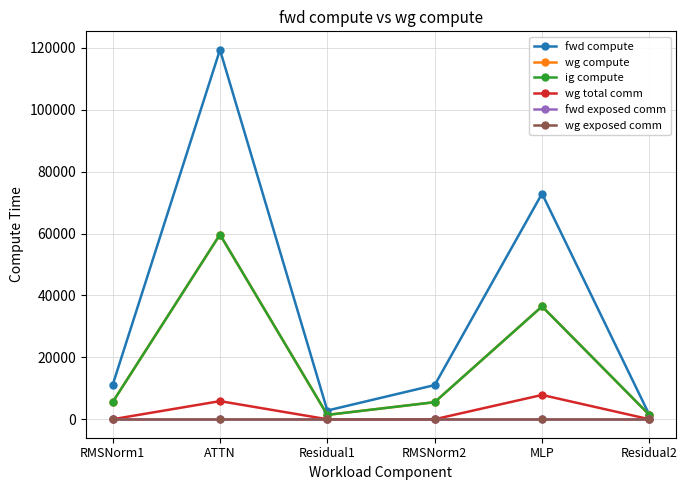

What is the label of the 2nd point from the right?

MLP